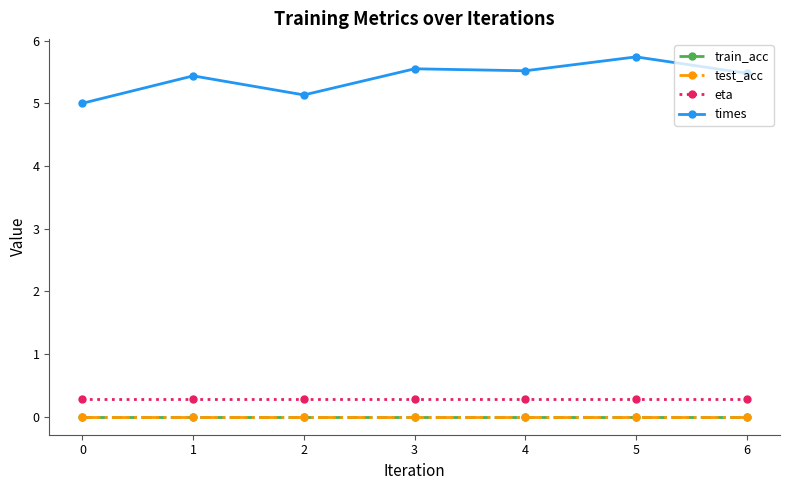

Which series has the widest spread of values?

times